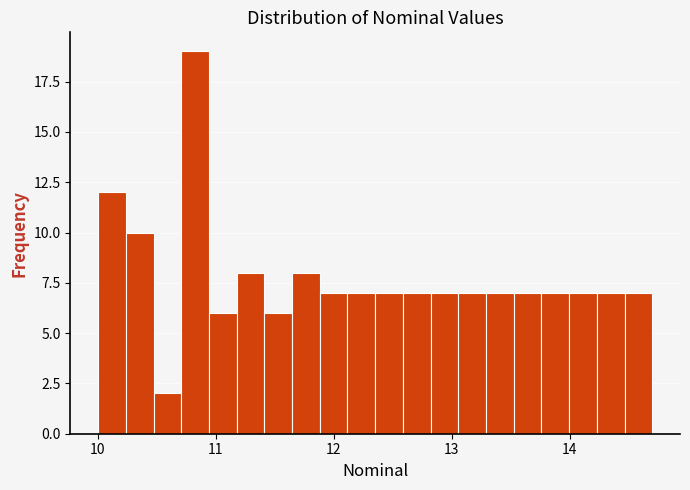

Read against the x-axis, roughly where is the centre of the tallest bar?

10.8